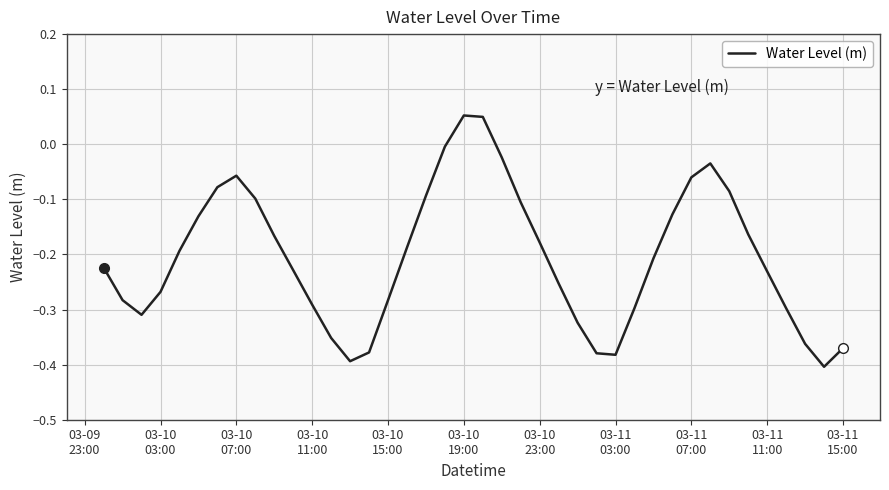

Where does the data first go above 0?

03-10
19:00